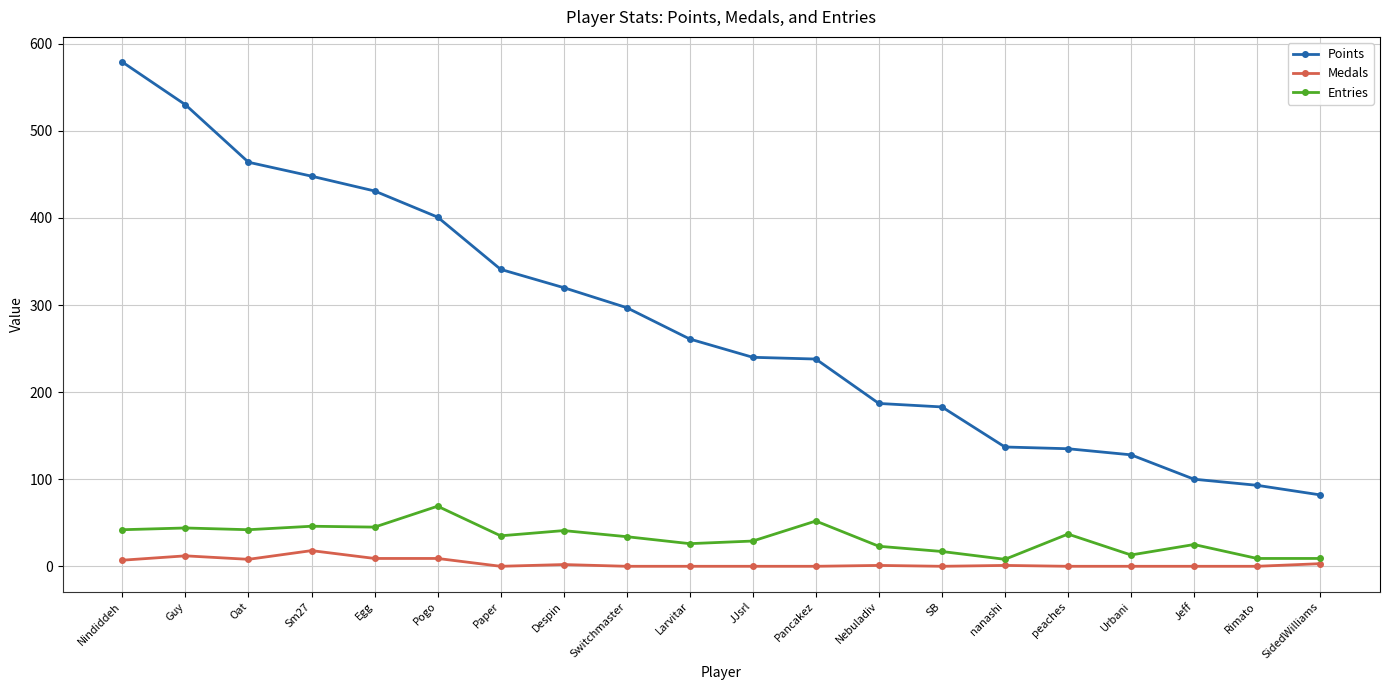

Which series has the widest spread of values?

Points